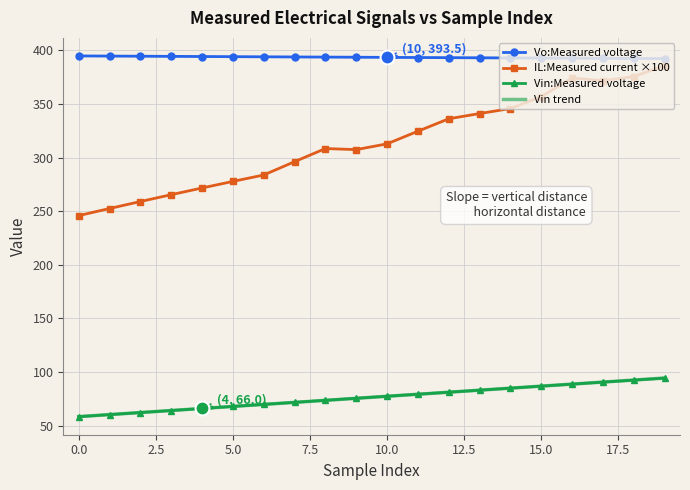

True or false: Vo:Measured voltage has a value of 393.9 at 7.

True